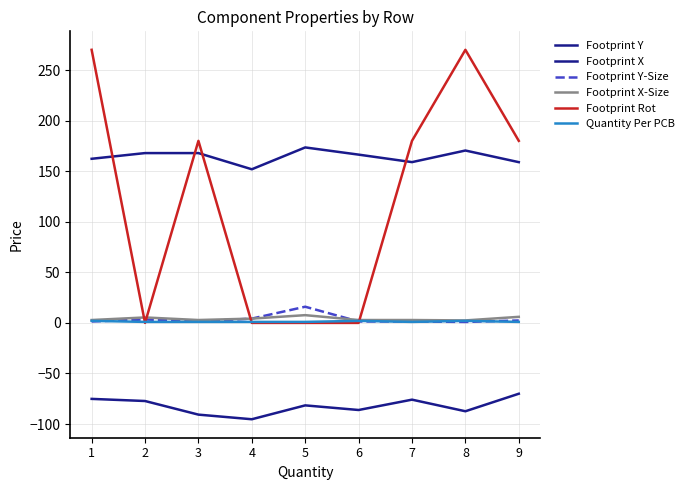

True or false: Footprint X and Footprint Y intersect in this chart.

False